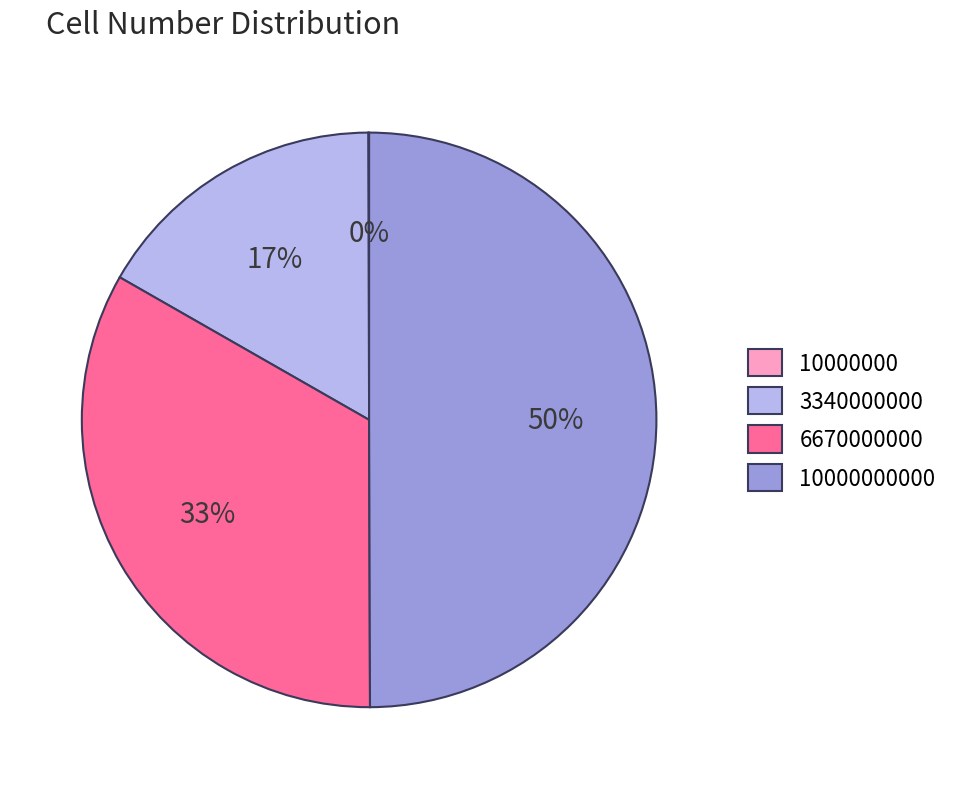

To the nearest percent, what percentage of the pie is 6670000000?

33%